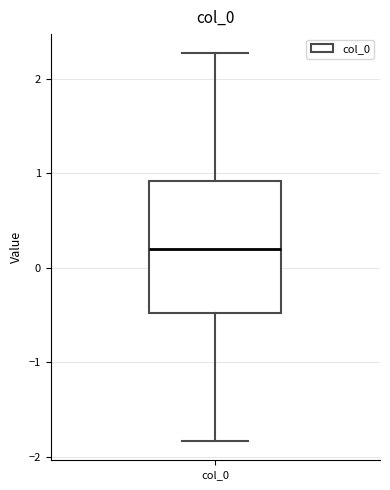

Read this box plot against the y-axis: the position of the median line, the range covered by the box, and the ends of both whiskers. The values are not printed on the chart, so give them approximately, as read against the axis.

median 0.2, box -0.5 to 0.9, whiskers -1.8 to 2.3